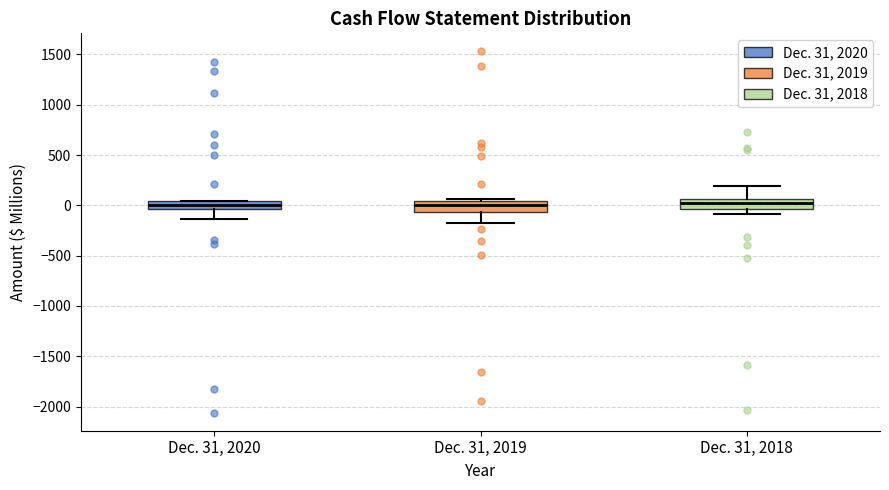

Where is the upper edge of the box for Dec. 31, 2018 on the y-axis? The values are not printed on the chart, so give them approximately, as read against the axis.

50